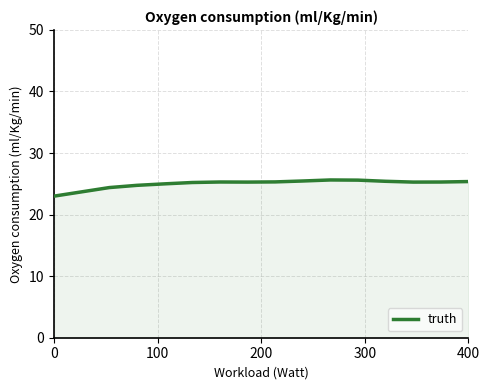

What is the difference between the maximum and minimum values?

2.6